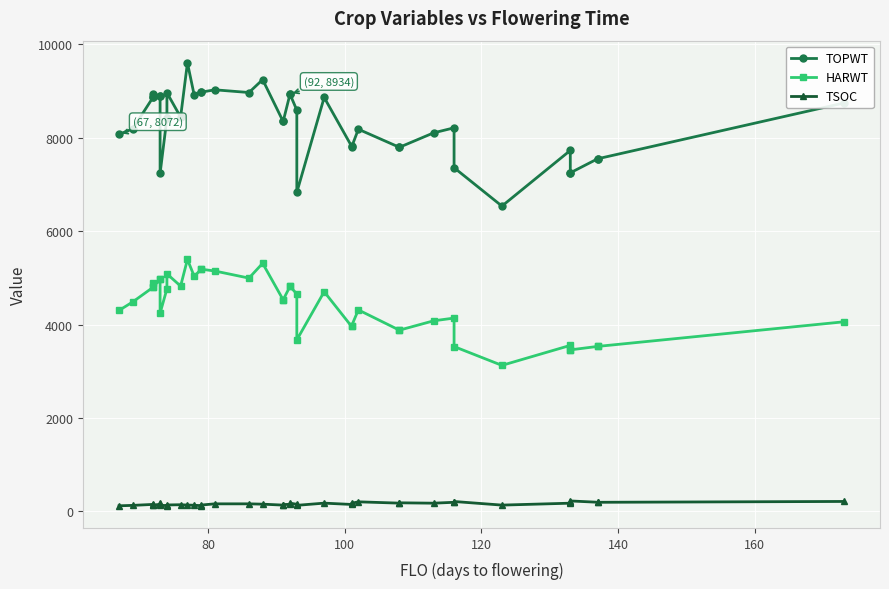

How many values in the TOPWT series exceed 8420?

19